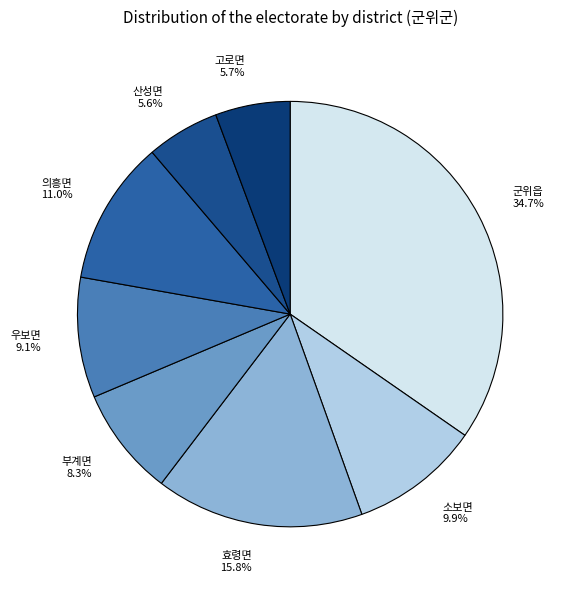

What percentage is the 군위읍 slice, to the nearest percent?

35%